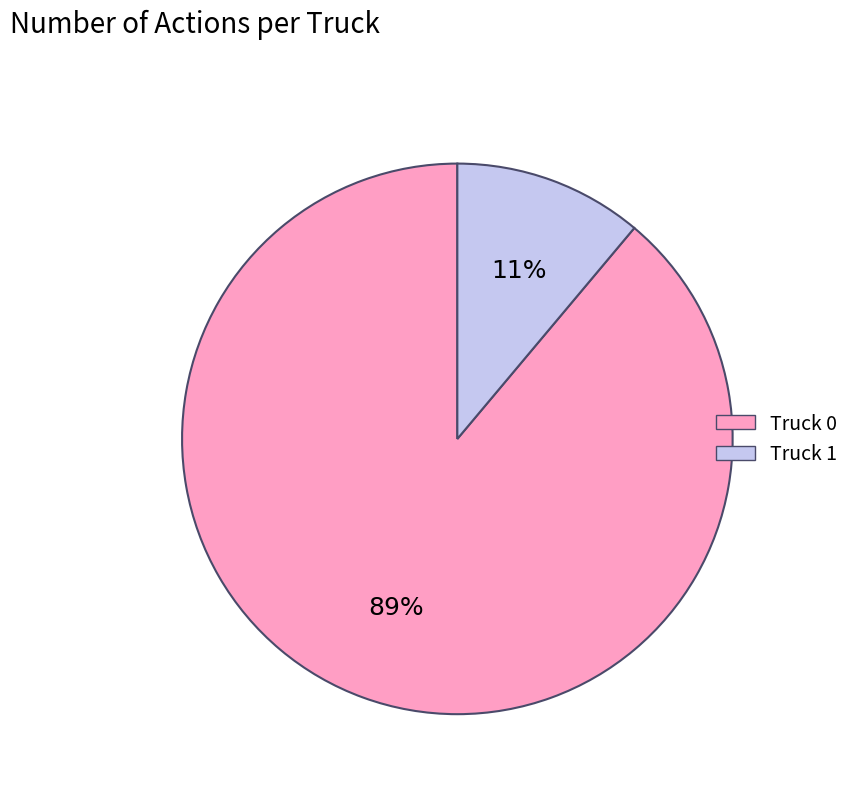

True or false: Truck 1 accounts for 11% of the total.

True